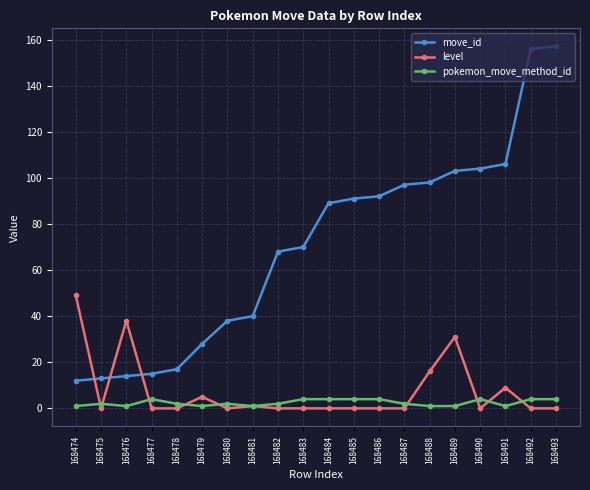

True or false: pokemon_move_method_id has more than 0 interior local peaks.

True